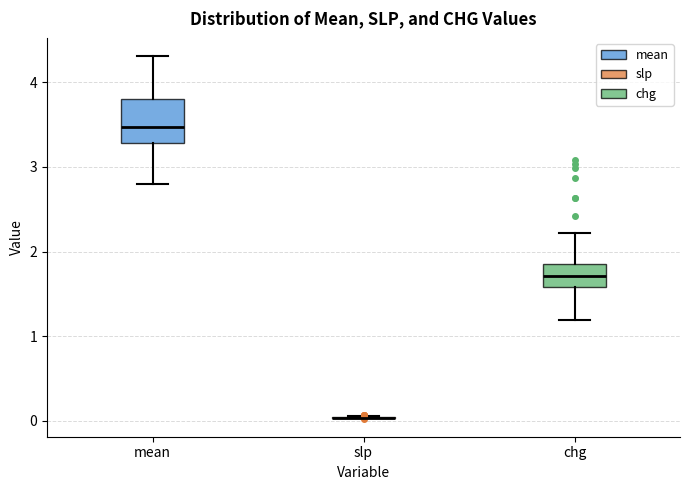

Reading left to right, transcribe this box plot: for each box, give where its median line is, the range the box spans, and where its two whiskers end, as read against the y-axis. The values are not printed on the chart, so give them approximately, as read against the axis.

mean: median 3.5, box 3.3 to 3.8, whiskers 2.8 to 4.3
slp: box collapsed to a line at 0.0, whiskers 0.0 to 0.1
chg: median 1.7, box 1.6 to 1.9, whiskers 1.2 to 2.2